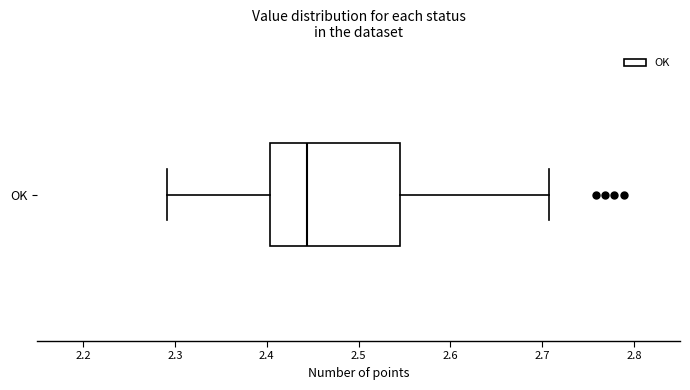

Read this box plot against the x-axis: the position of the median line, the range covered by the box, and the ends of both whiskers. The values are not printed on the chart, so give them approximately, as read against the axis.

median 2.44, box 2.40 to 2.55, whiskers 2.29 to 2.71